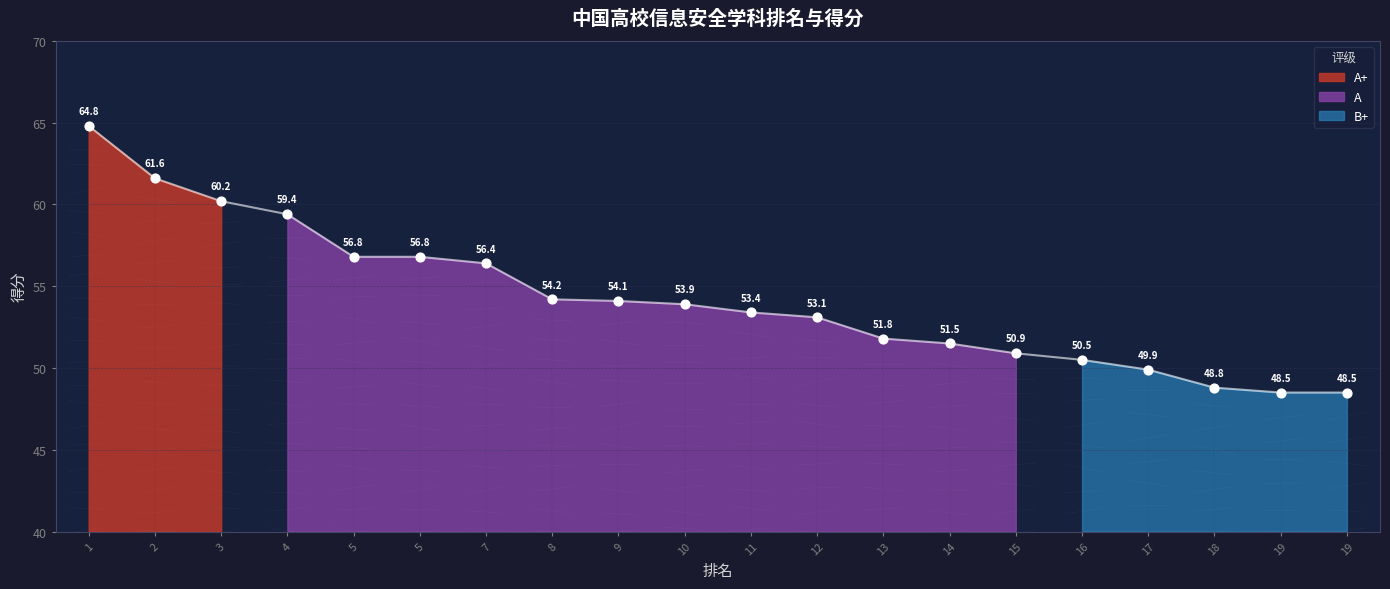

What is the change in value from 1 to 19?

-16.3